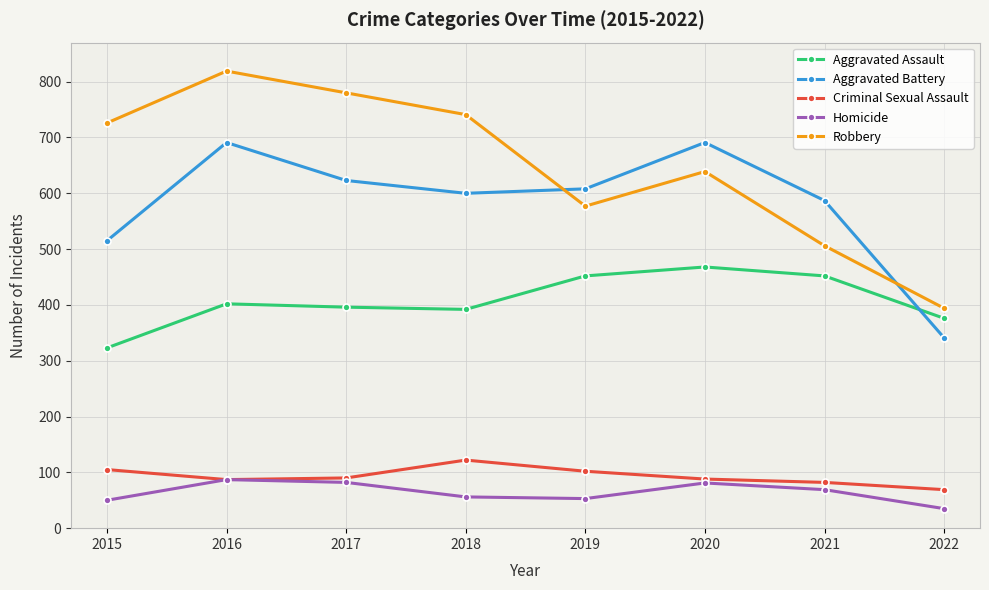

In Robbery, how many points are higher than both neighbors (excluding endpoints)?

2